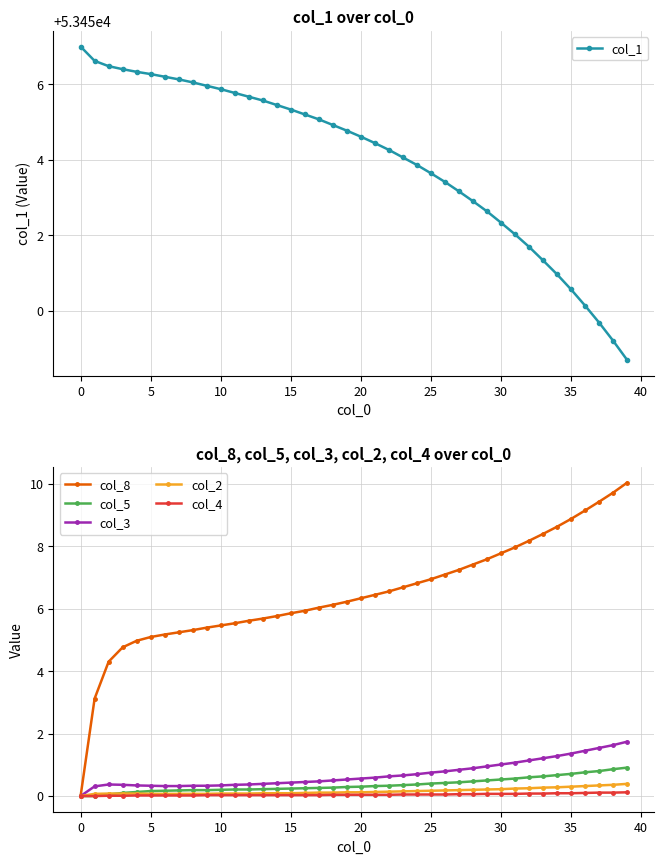

How many values in col_2 are above zero?

39